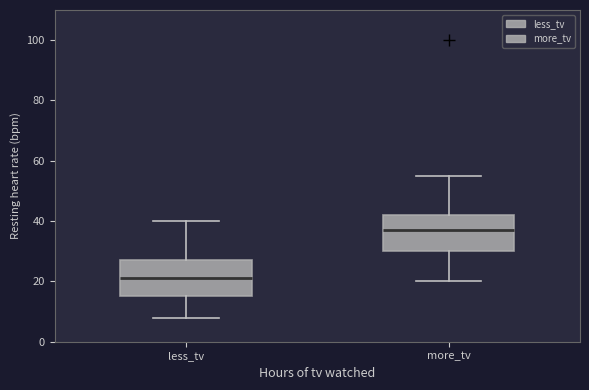

Where is the upper edge of the box for more_tv on the y-axis? The values are not printed on the chart, so give them approximately, as read against the axis.

42